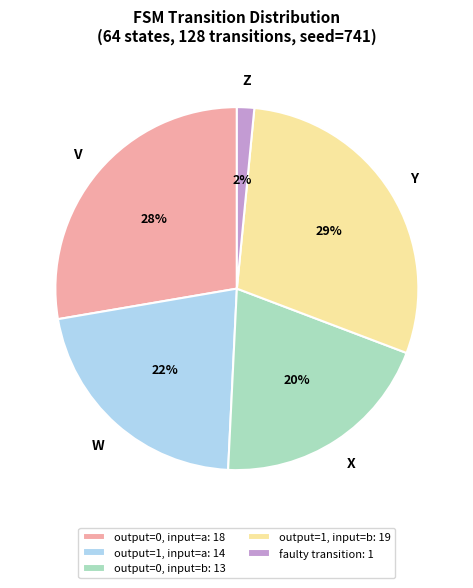

Which category has the smallest portion of the pie?

faulty transition: 1